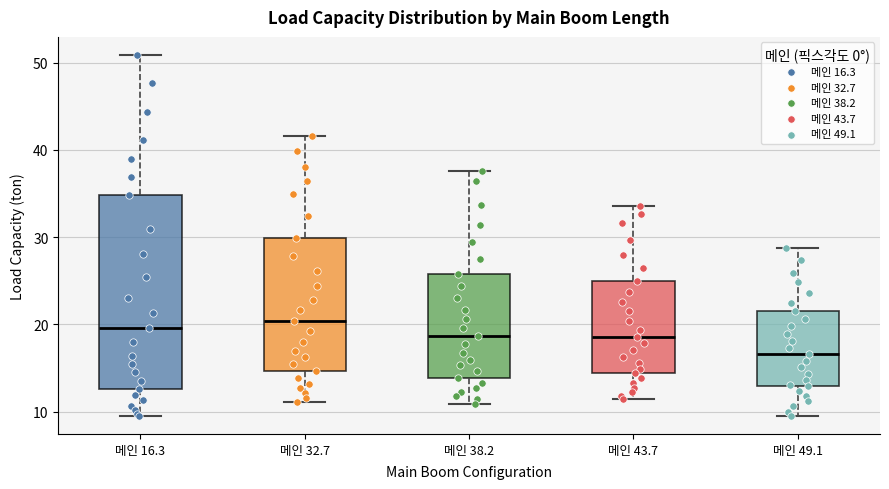

Reading left to right, read every box against the y-axis: the position of its median line, the range the box covers, and the ends of its whiskers. The values are not printed on the chart, so give them approximately, as read against the axis.

메인 16.3: median 20, box 13 to 35, whiskers 10 to 51
메인 32.7: median 20, box 15 to 30, whiskers 11 to 42
메인 38.2: median 19, box 14 to 26, whiskers 11 to 38
메인 43.7: median 19, box 14 to 25, whiskers 11 to 34
메인 49.1: median 17, box 13 to 22, whiskers 10 to 29